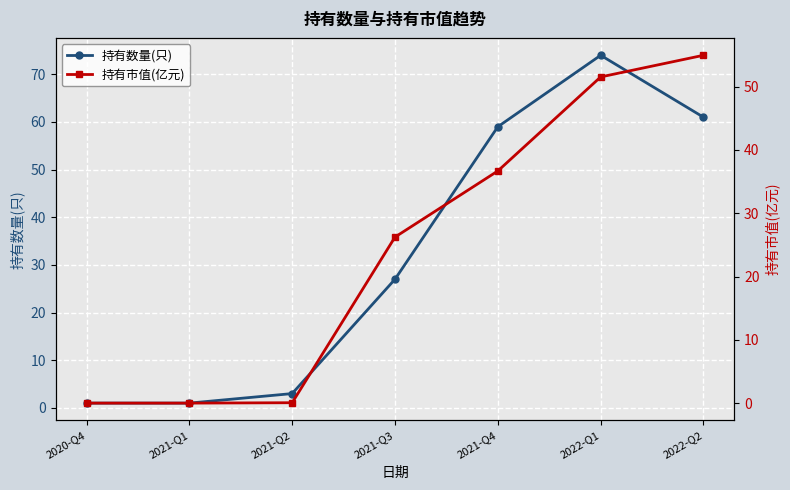

What is the value of the 持有数量(只) point at the 6th from the left?

74